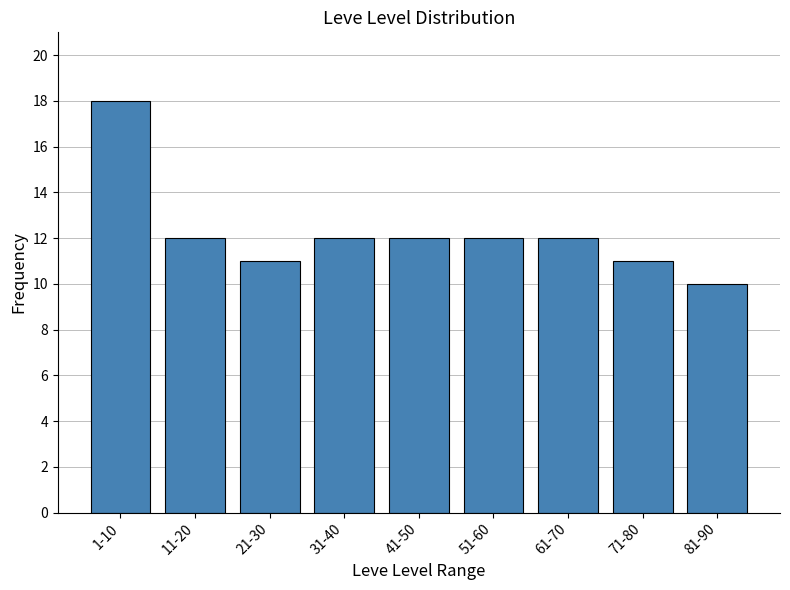

Reading right to left, what are all the values shown in this chart?

81-90=10	71-80=11	61-70=12	51-60=12	41-50=12	31-40=12	21-30=11	11-20=12	1-10=18